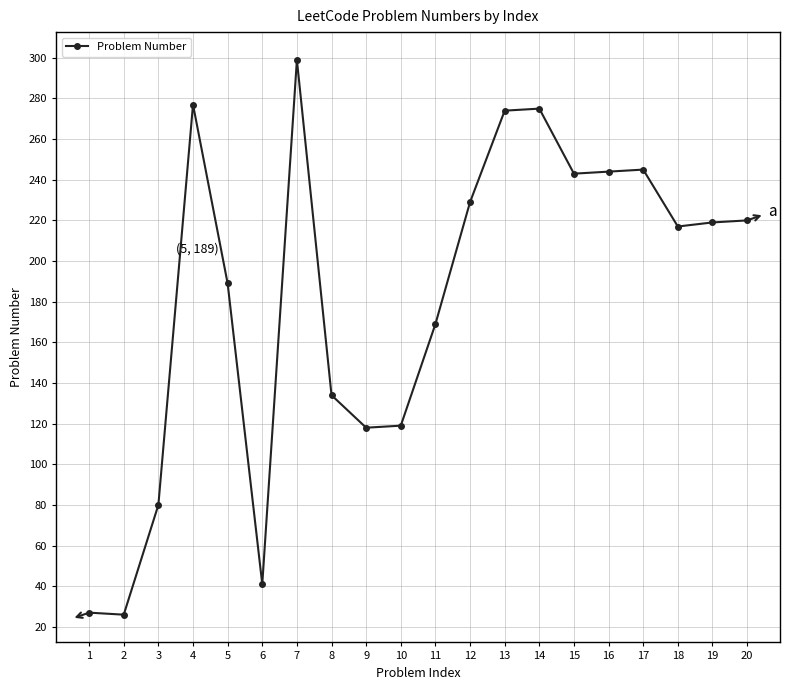

Count the number of data series in this chart.

1